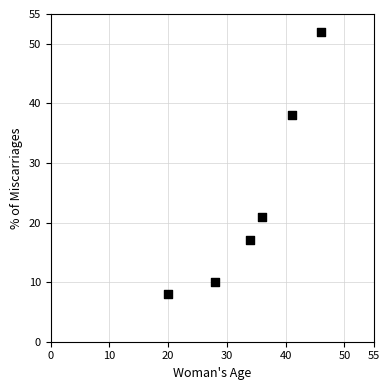

What Y value in the scatter plot is closest to 30?

38